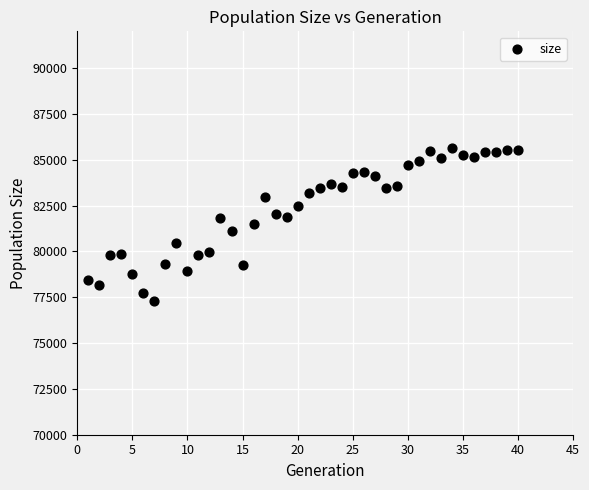

What is the range of Y values (max minus min)?

8348